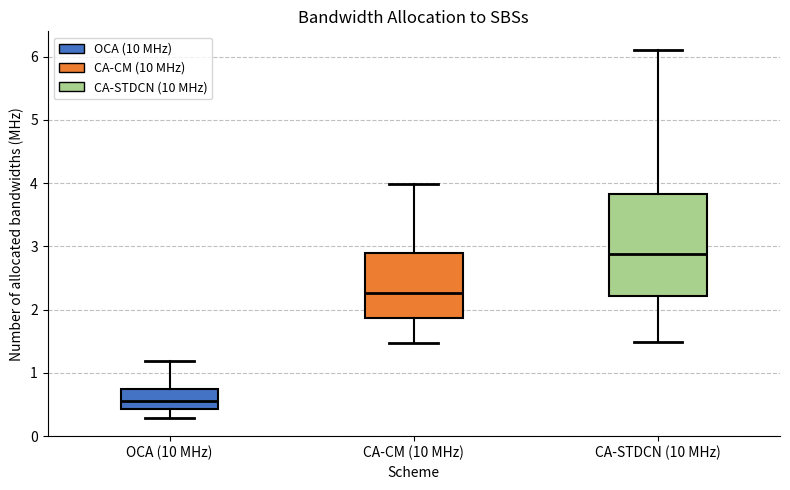

Reading left to right, transcribe this box plot: for each box, give where its median line is, the range the box spans, and where its two whiskers end, as read against the y-axis. The values are not printed on the chart, so give them approximately, as read against the axis.

OCA (10 MHz): median 0.6, box 0.4 to 0.7, whiskers 0.3 to 1.2
CA-CM (10 MHz): median 2.3, box 1.9 to 2.9, whiskers 1.5 to 4.0
CA-STDCN (10 MHz): median 2.9, box 2.2 to 3.8, whiskers 1.5 to 6.1